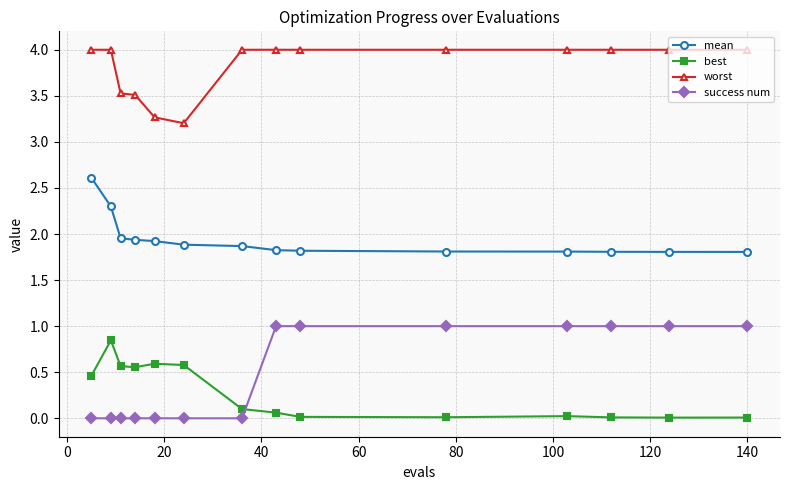

In best, how many points are higher than both neighbors (excluding endpoints)?

3